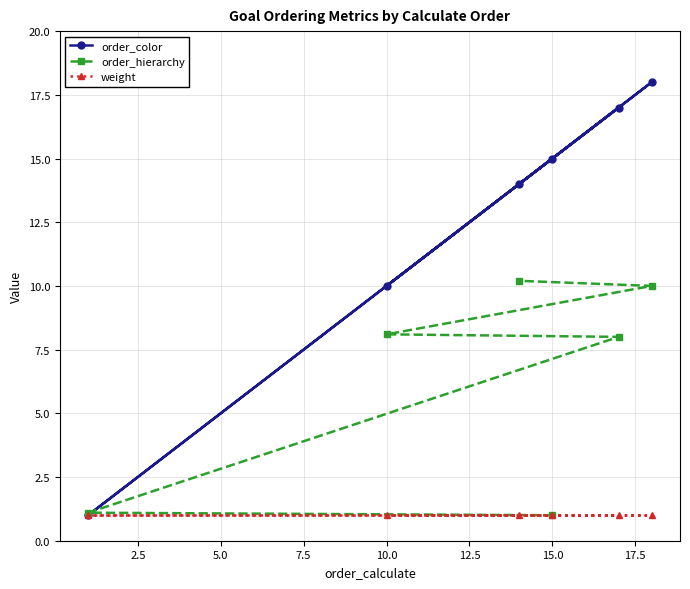

What are all the series names shown in the legend?

order_color, order_hierarchy, weight